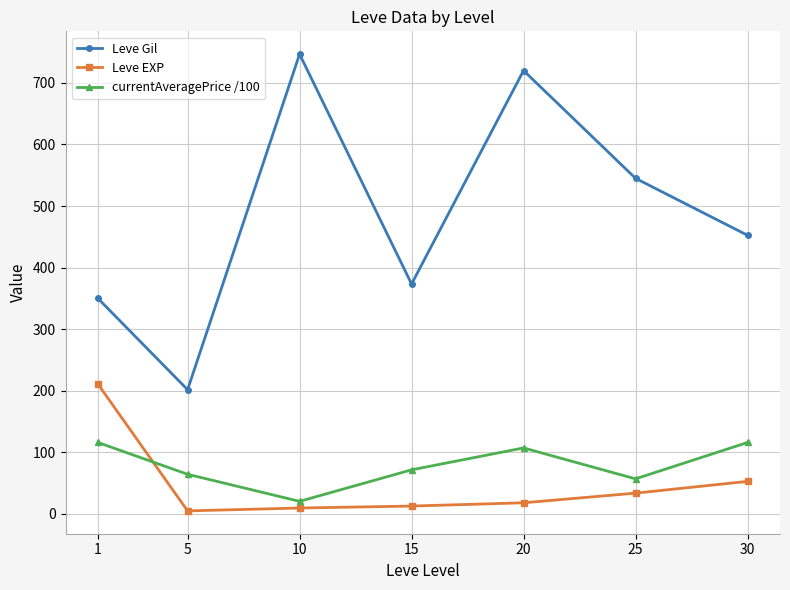

What is the sum of the Leve Gil values at 1 and 10?

1096.5